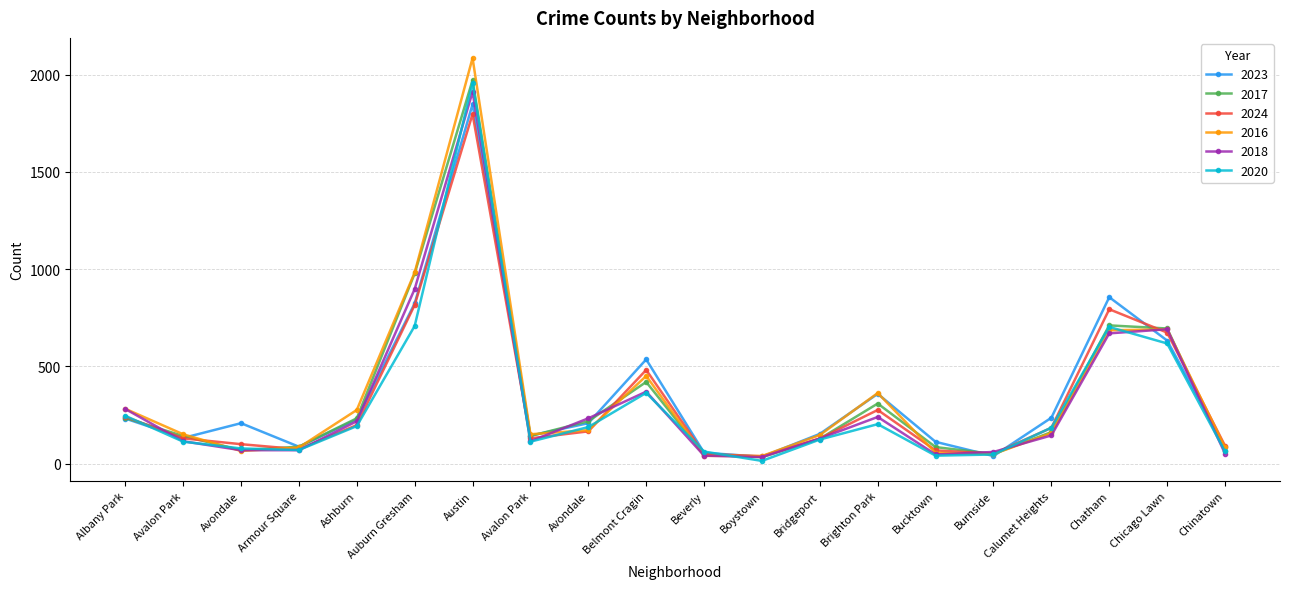

How many lines are shown in the chart?

6